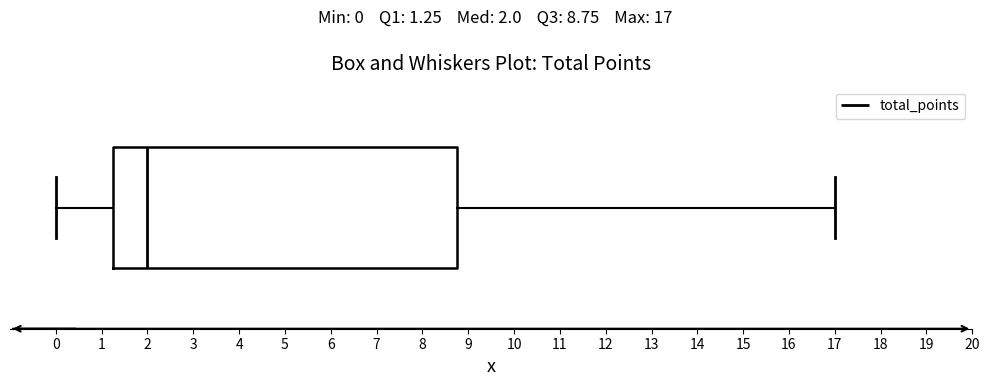

Transcribe this box plot: give where the median line is, the range the box spans, and where the two whiskers end, as read against the x-axis. The values are not printed on the chart, so give them approximately, as read against the axis.

median 2.0, box 1.3 to 8.8, whiskers 0.0 to 17.0